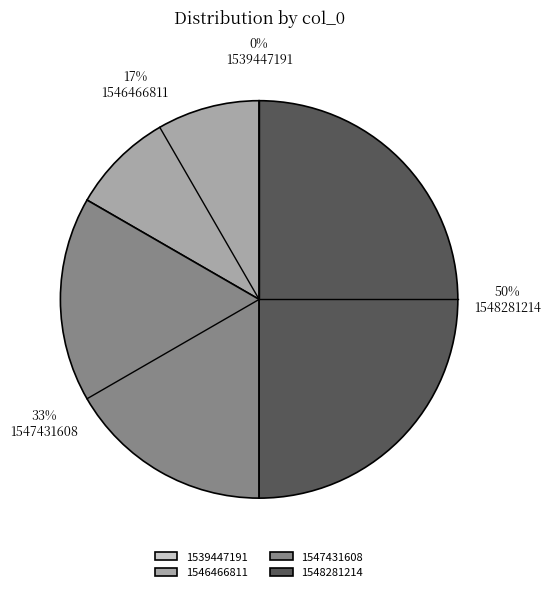

Do 1548281214 and 1547431608 together represent more than half of the pie?

Yes